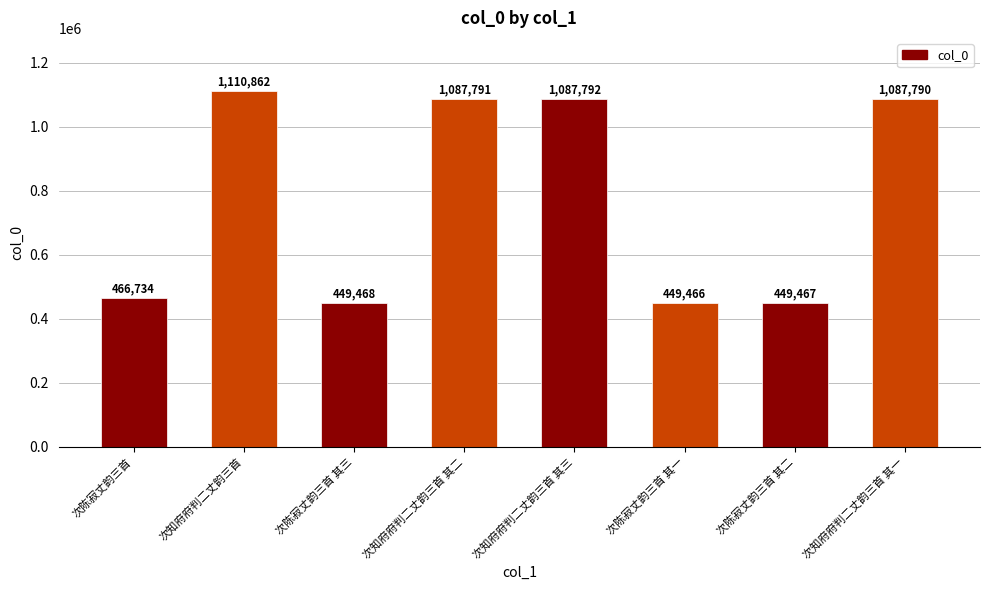

List the labels in order of value, smallest first.

次陈寂丈韵三首 其一, 次陈寂丈韵三首 其二, 次陈寂丈韵三首 其三, 次陈寂丈韵三首, 次知府府判二丈韵三首 其一, 次知府府判二丈韵三首 其二, 次知府府判二丈韵三首 其三, 次知府府判二丈韵三首